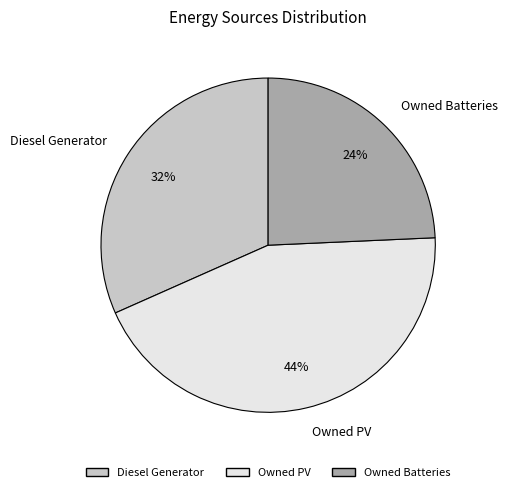

Combined, do Diesel Generator and Owned PV account for over 50%?

Yes